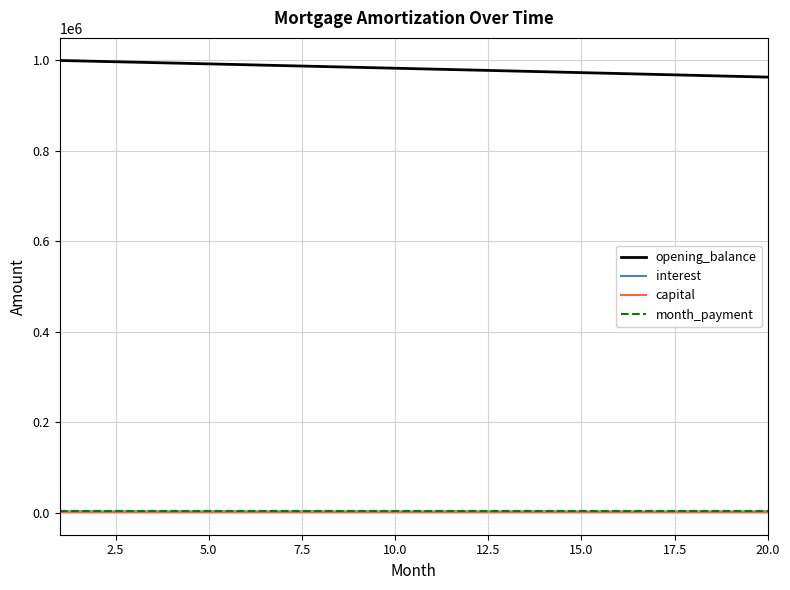

True or false: interest and opening_balance cross at least once.

False